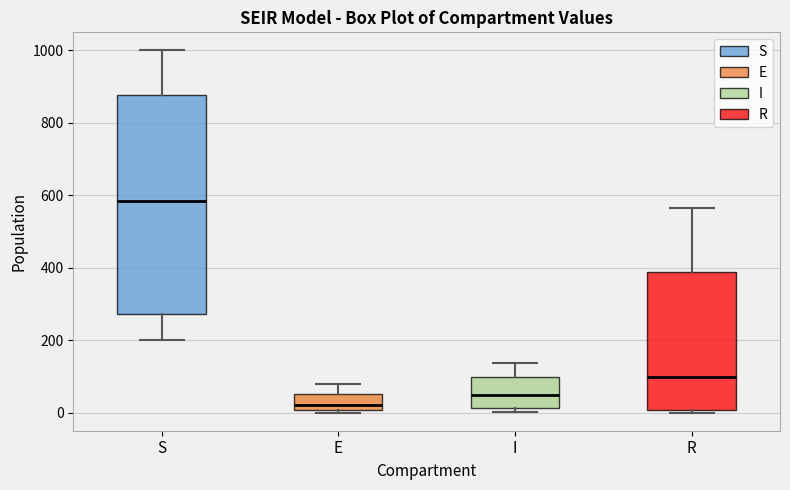

Which box has the highest median line?

S